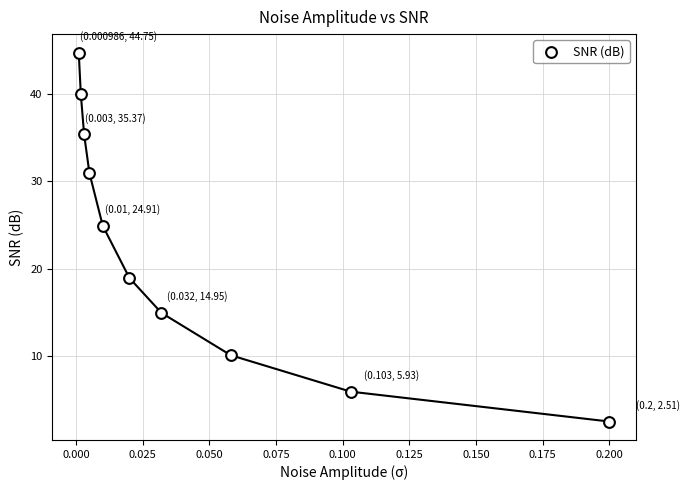

What Y value in the scatter plot is closest to 23?

24.9